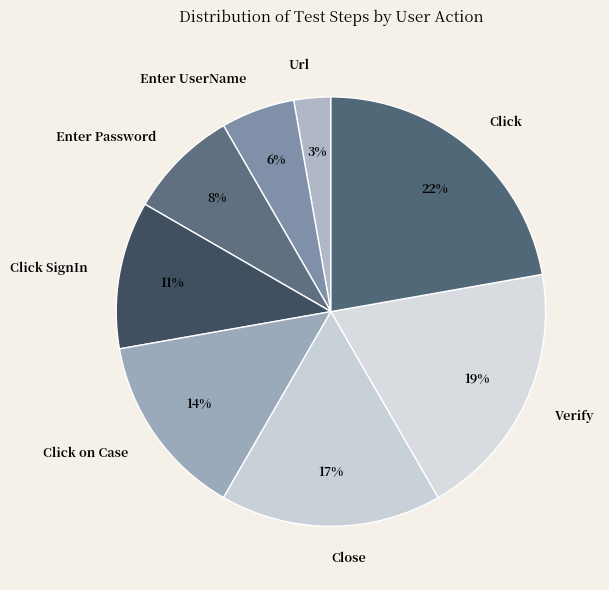

The Url slice represents 16% of the pie. True or false?

False